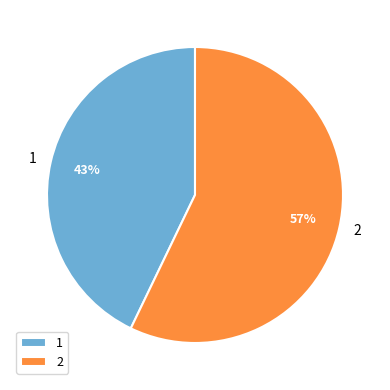

Is it true that 1 is 55% of the pie?

False